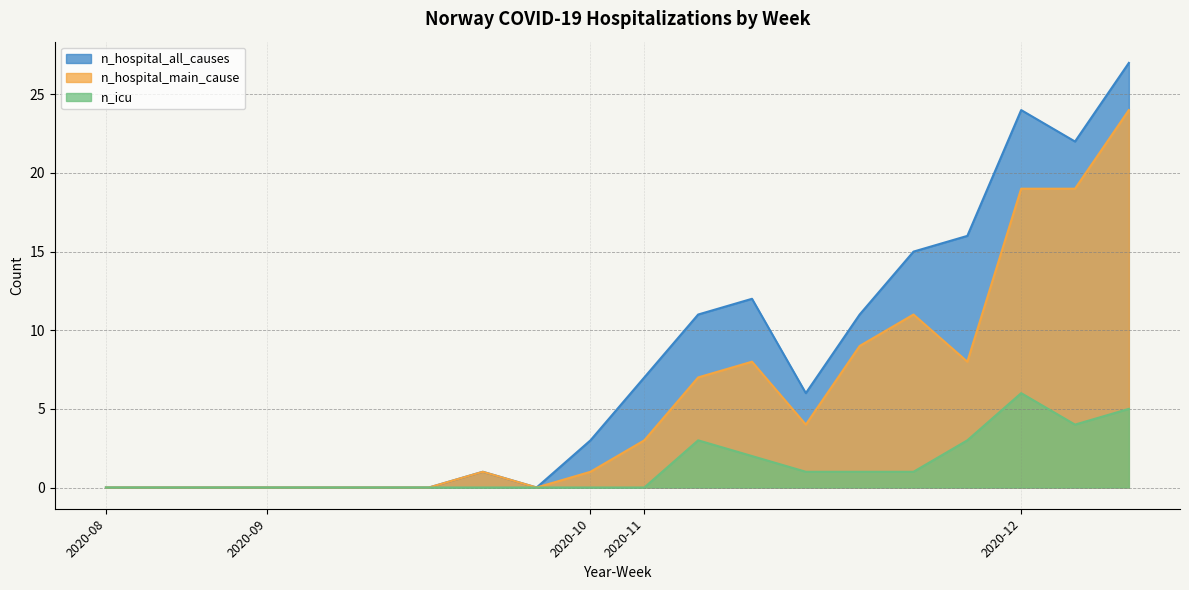

True or false: n_icu and n_hospital_all_causes intersect in this chart.

False